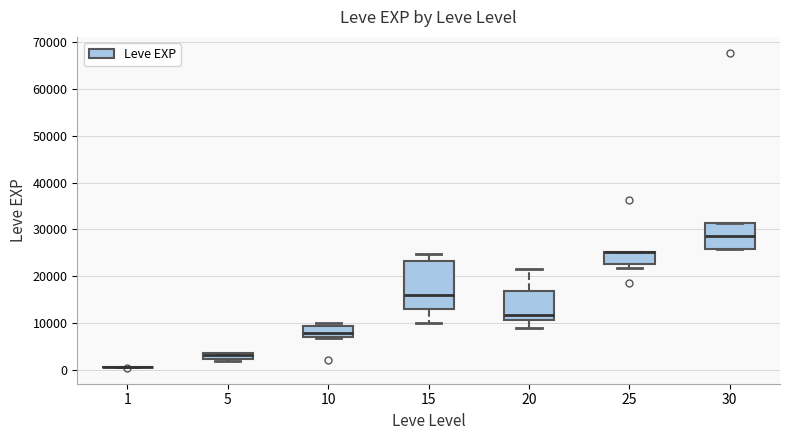

Which box is the tallest, from its lower edge to its upper edge?

15